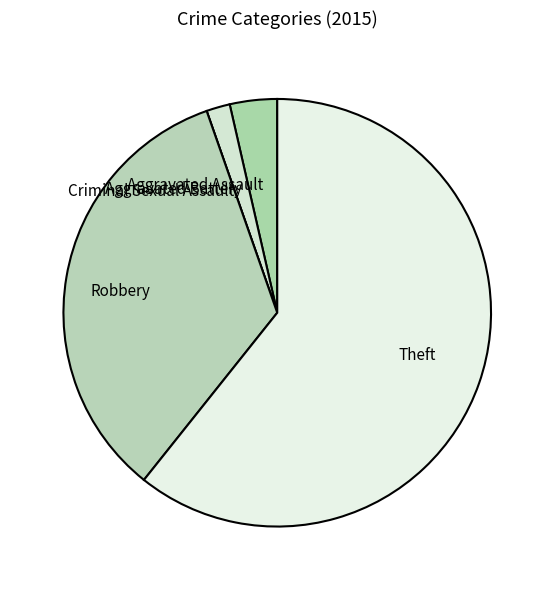

What is the largest slice in the pie chart?

Theft